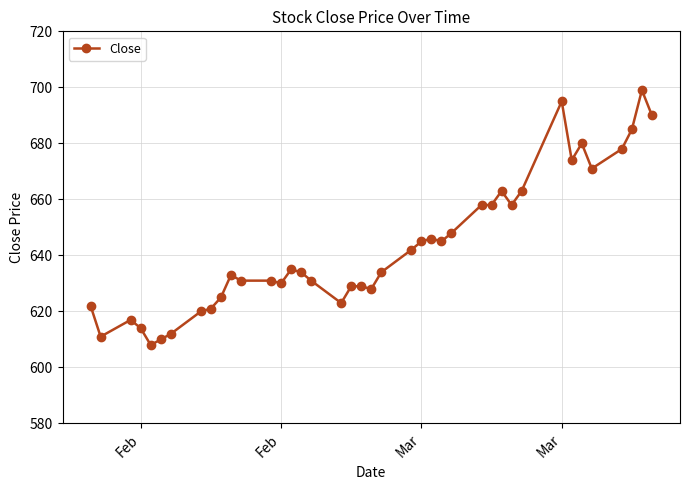

How many lines are shown in the chart?

1